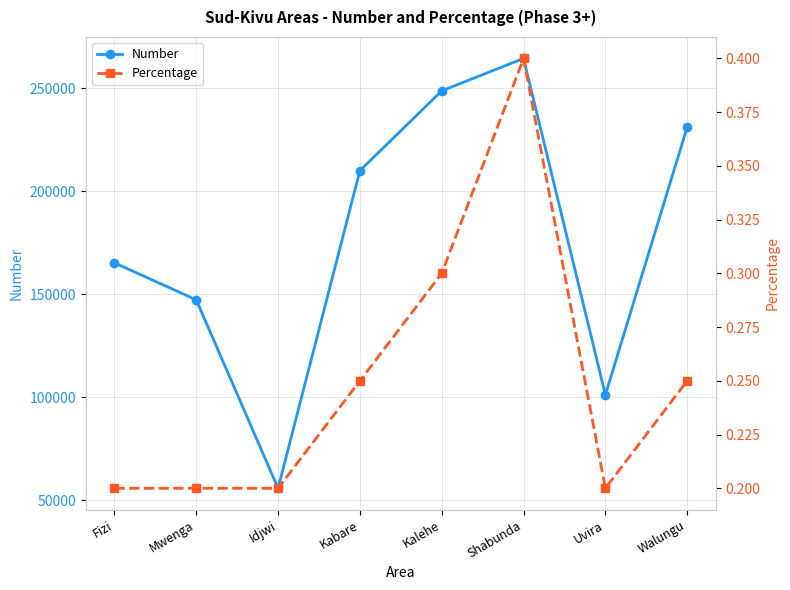

How many lines are shown in the chart?

2